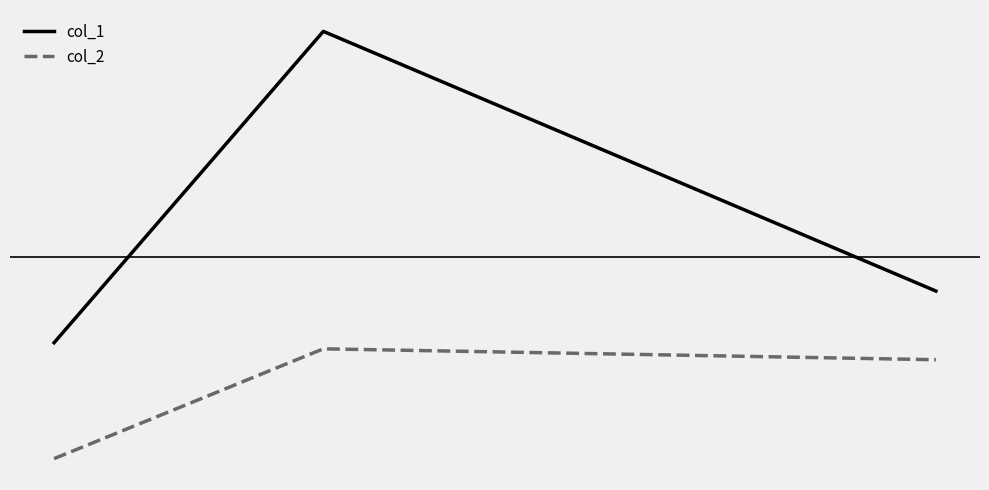

What are all the series names shown in the legend?

col_1, col_2